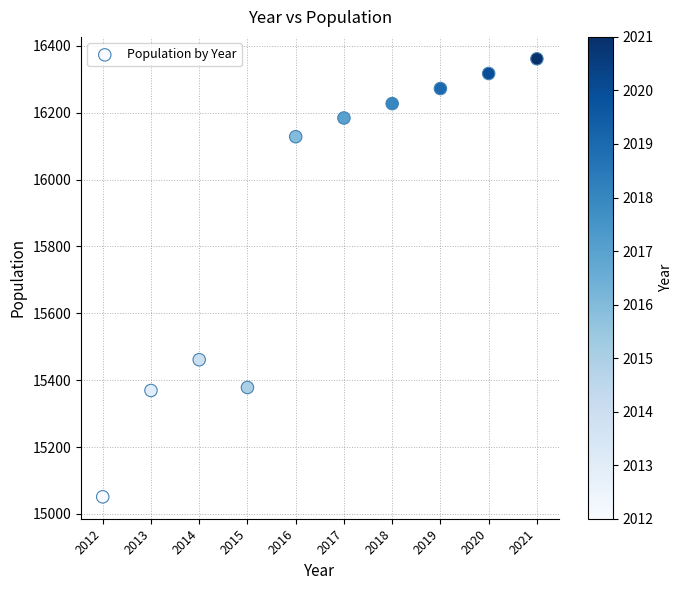

What is the range of Y values (max minus min)?

1310